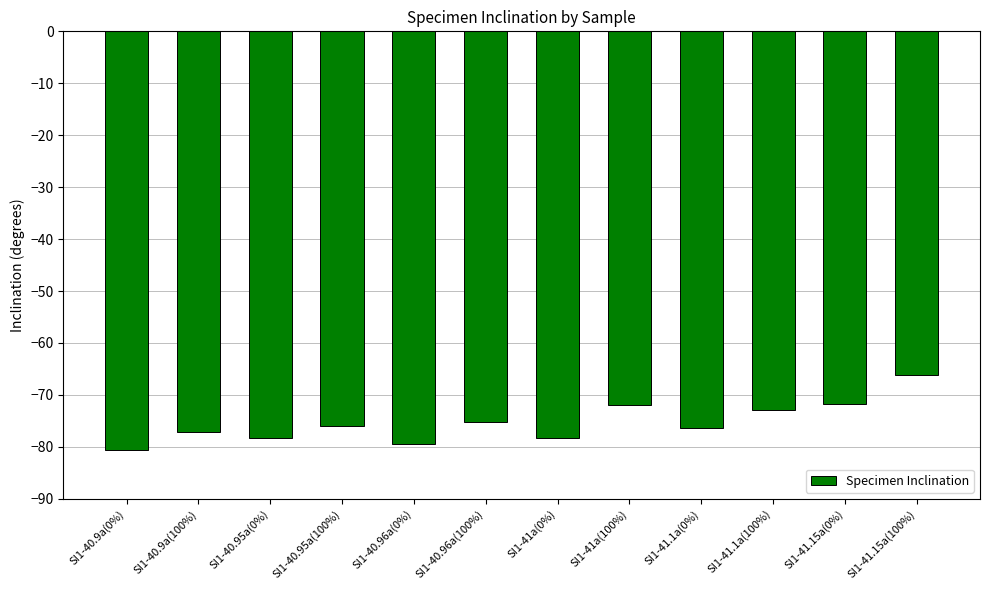

Which label corresponds to the largest value in the chart?

SI1-41.15a(100%)